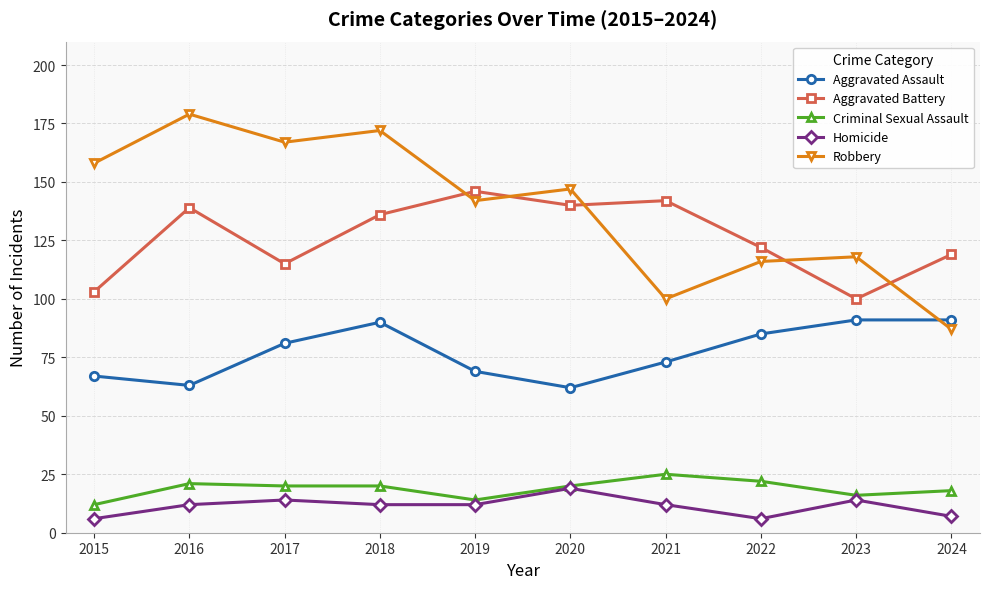

The value of Aggravated Assault at 2022 is 85. True or false?

True